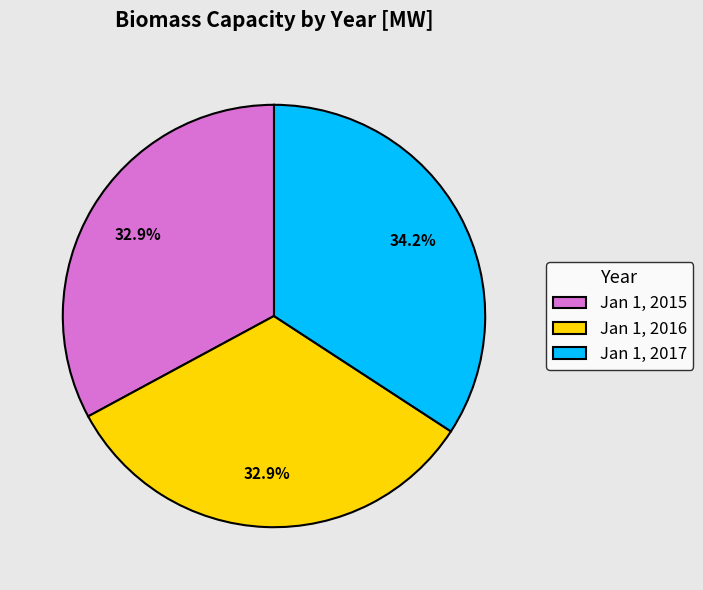

Is it true that Jan 1, 2017 is 21% of the pie?

False